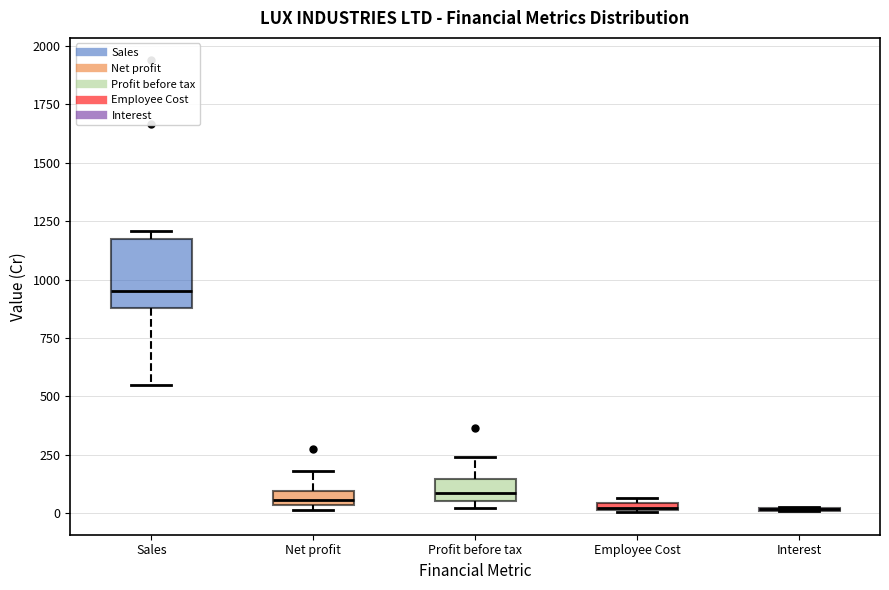

Where does the upper whisker of the box for Net profit end on the y-axis? The values are not printed on the chart, so give them approximately, as read against the axis.

200